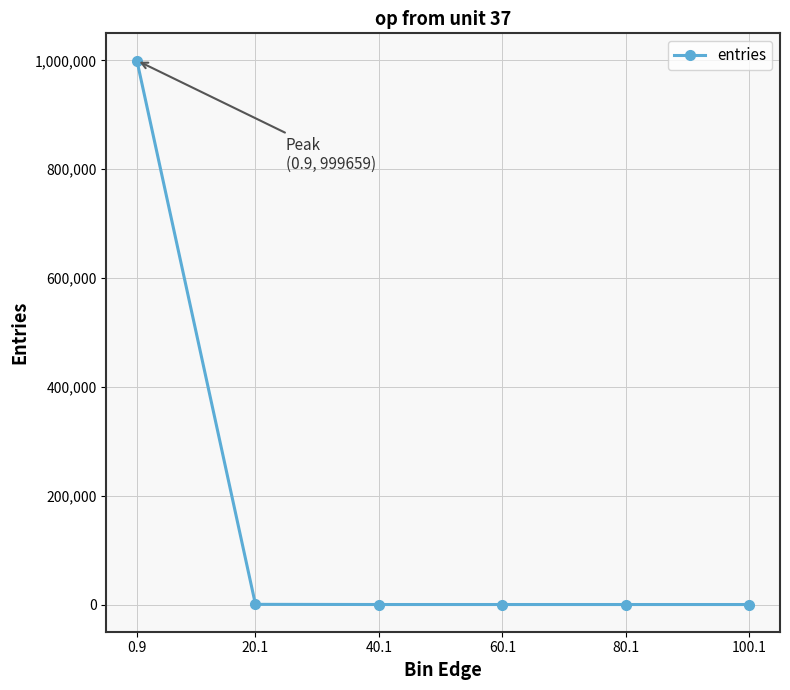

What is the difference between the second highest and second lowest values?

324